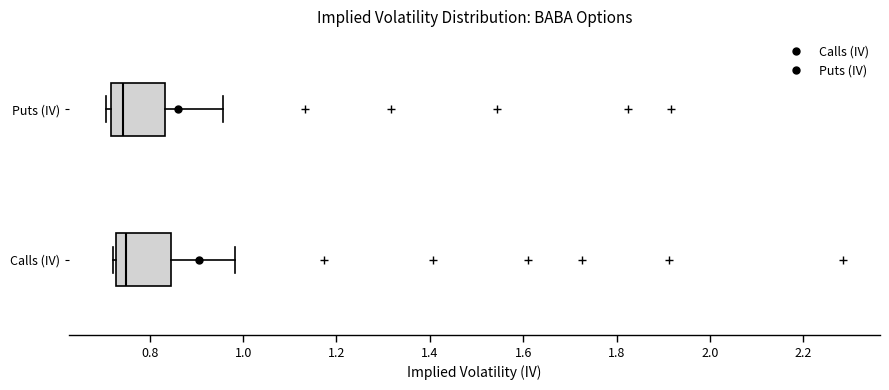

Where is the left edge of the box for Puts (IV) on the x-axis? The values are not printed on the chart, so give them approximately, as read against the axis.

0.72